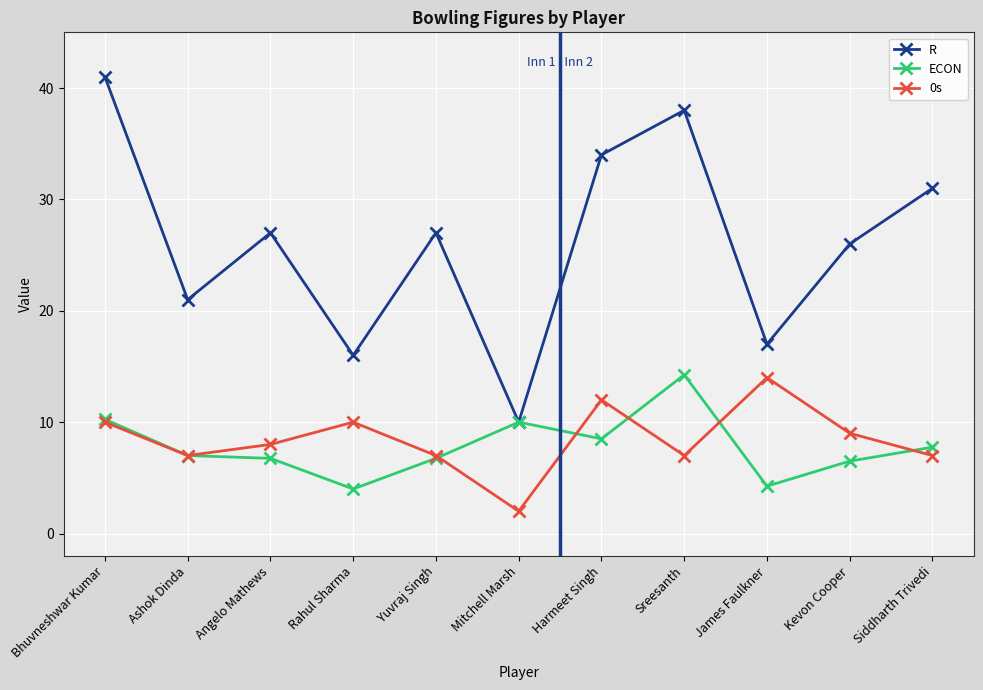

What are all the series names shown in the legend?

R, ECON, 0s